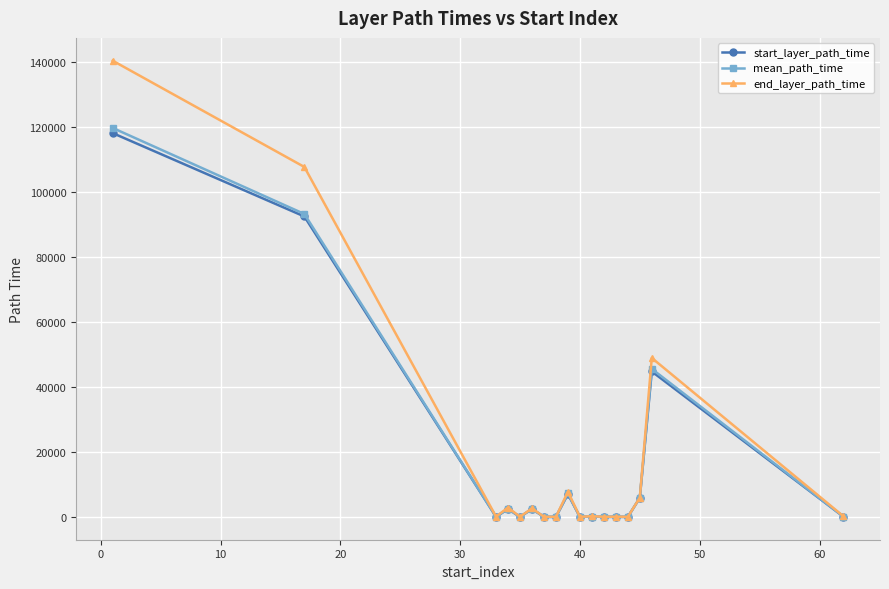

What is the highest value of the start_layer_path_time series?

118004.0